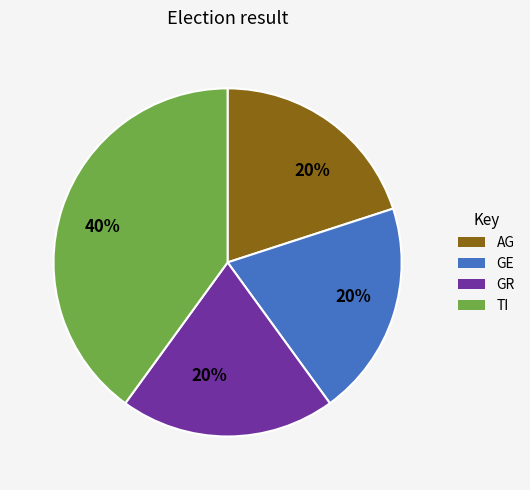

How many slices are in this pie chart?

4